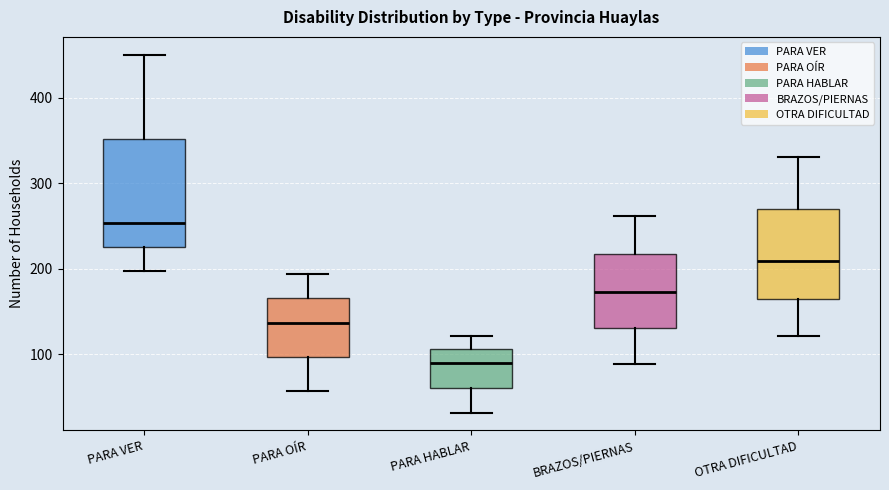

Which box's median line is the highest?

PARA VER